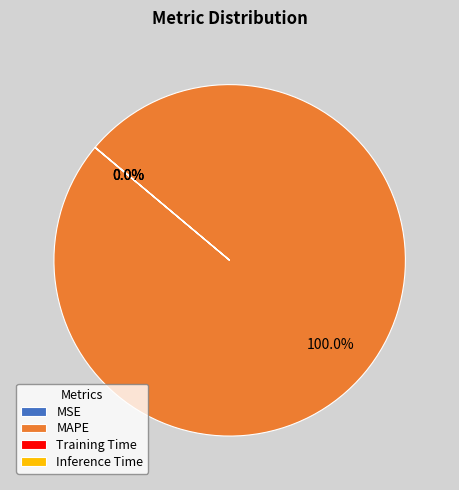

What is the largest slice in the pie chart?

MAPE